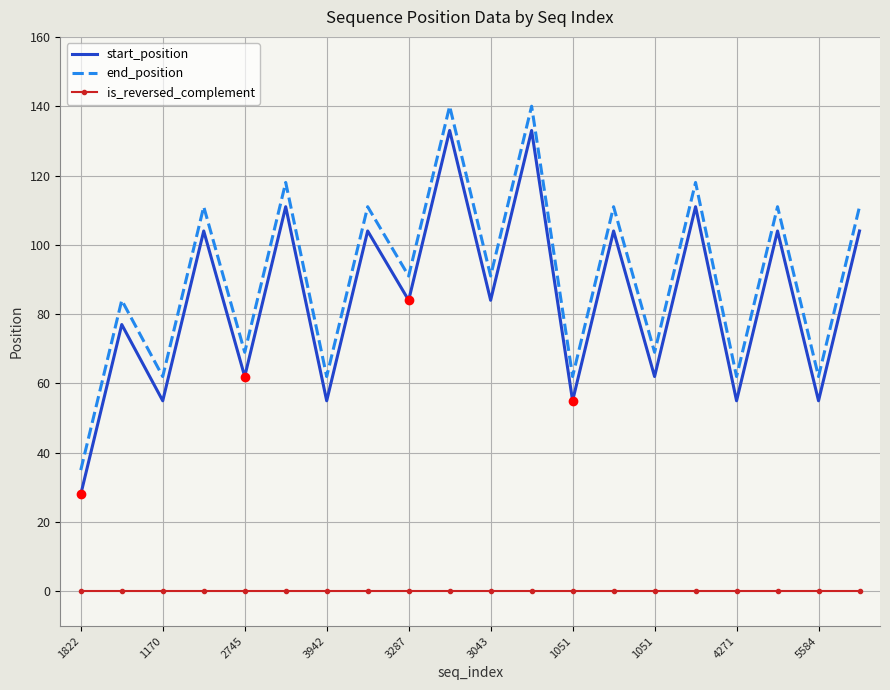

True or false: start_position has more than 1 interior local peaks.

True